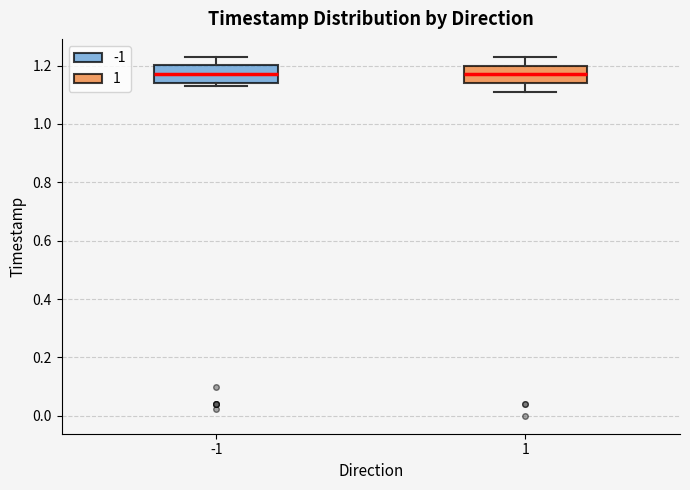

Reading left to right, read every box against the y-axis: the position of its median line, the range the box covers, and the ends of its whiskers. The values are not printed on the chart, so give them approximately, as read against the axis.

-1: median 1.18, box 1.14 to 1.20, whiskers 1.14 (just below the box's lower edge) to 1.24
1: median 1.18, box 1.14 to 1.20, whiskers 1.12 to 1.22